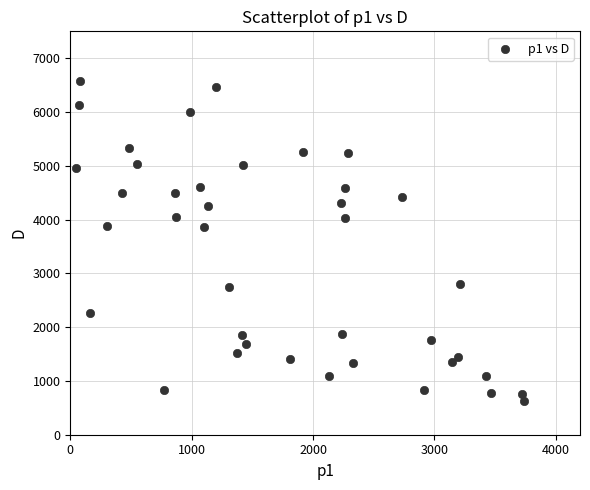

What is the range of Y values (max minus min)?

5953.9